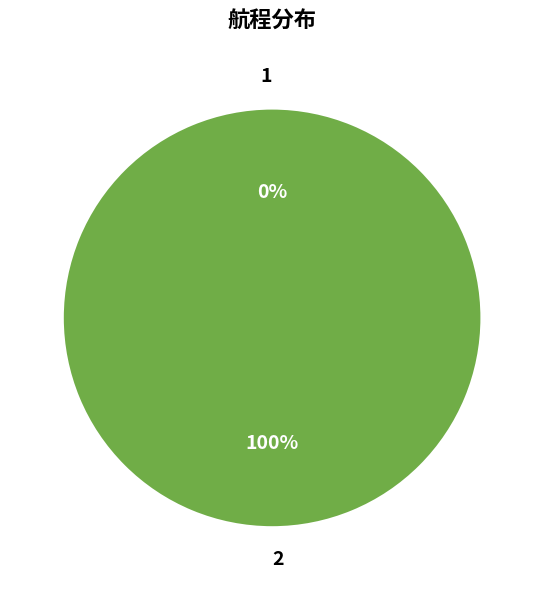

To the nearest percent, what is the combined percentage of 2 and 1?

100%